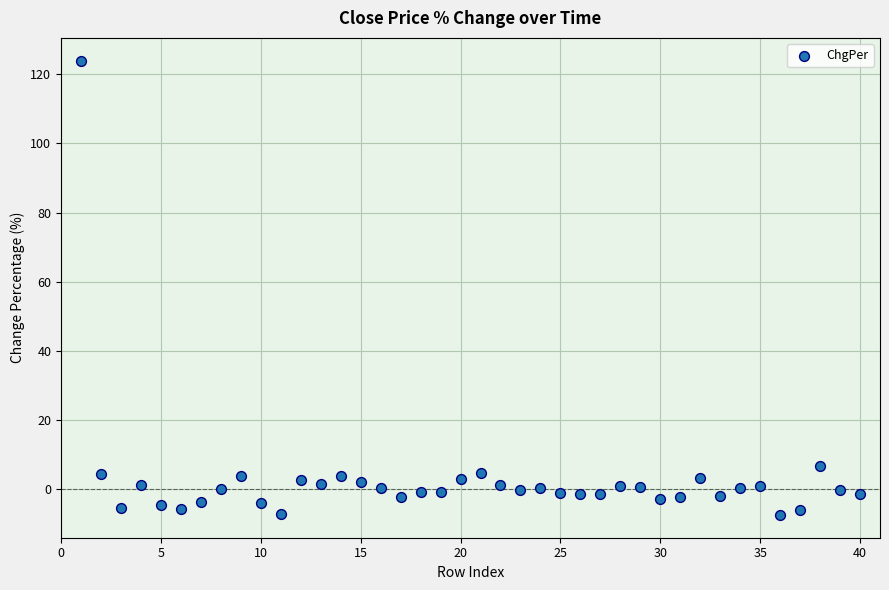

What Y value in the scatter plot is closest to 58?

6.6